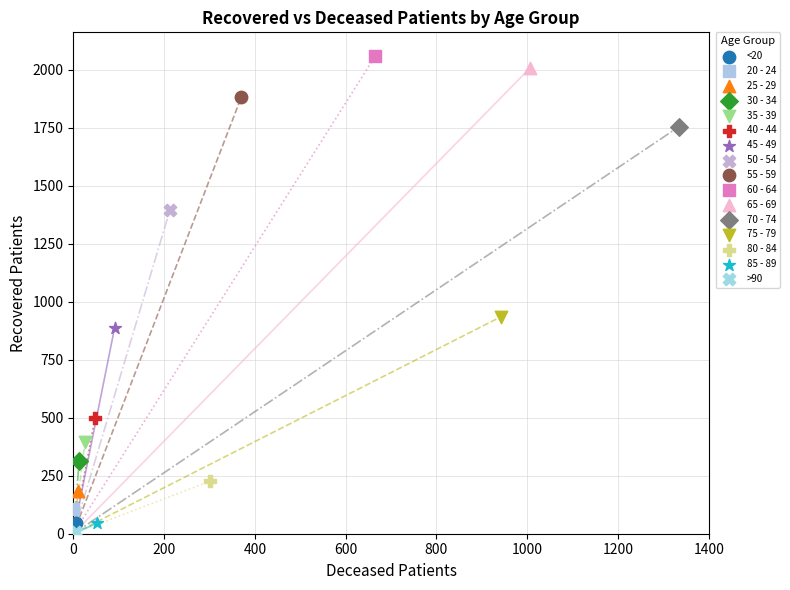

What are all the series names shown in the legend?

<20, 20 - 24, 25 - 29, 30 - 34, 35 - 39, 40 - 44, 45 - 49, 50 - 54, 55 - 59, 60 - 64, 65 - 69, 70 - 74, 75 - 79, 80 - 84, 85 - 89, >90